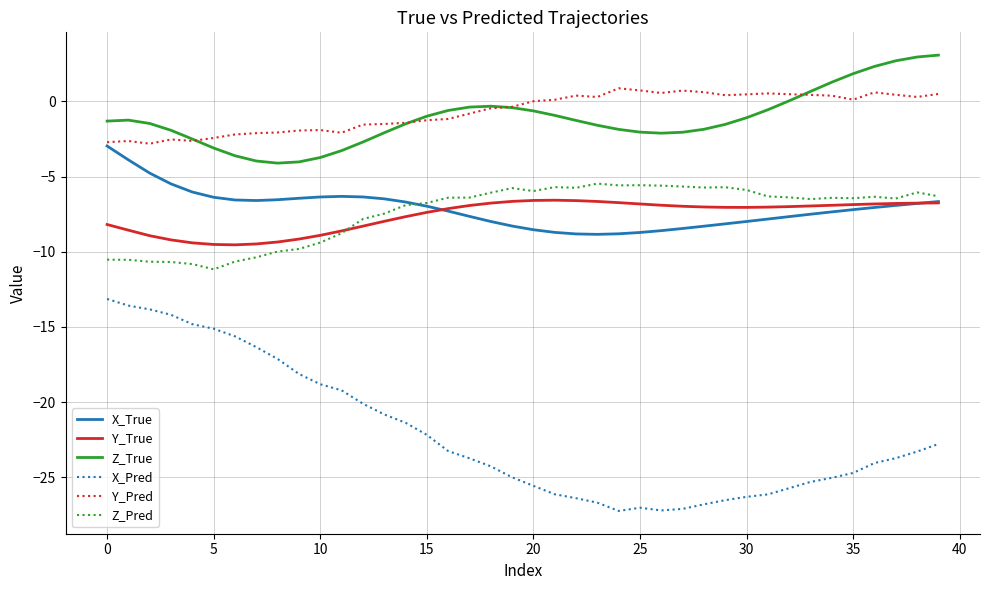

True or false: X_True and Z_True cross at least once.

False